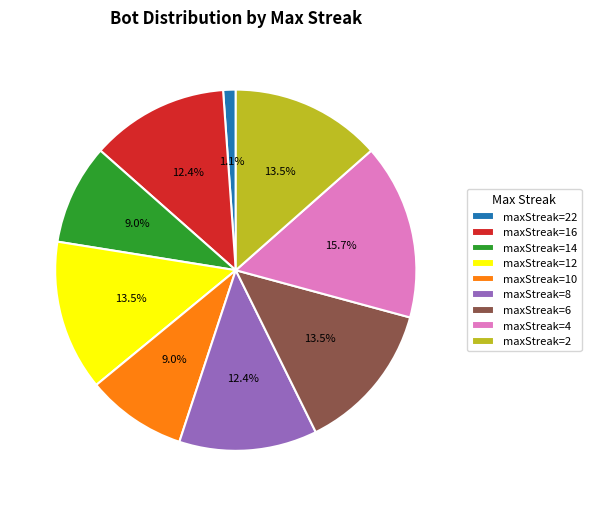

What is the smallest slice in the pie chart?

maxStreak=22